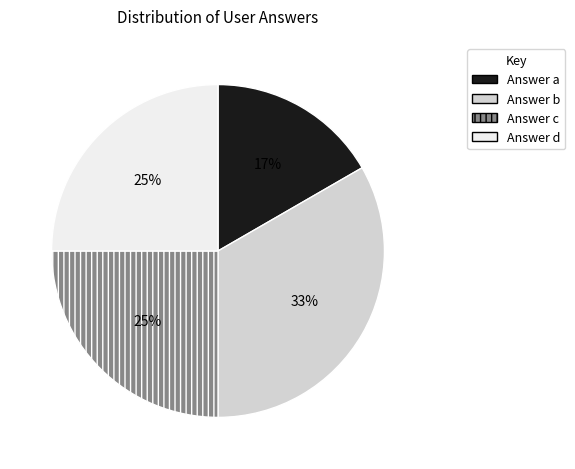

To the nearest percent, what is the average slice percentage?

25%